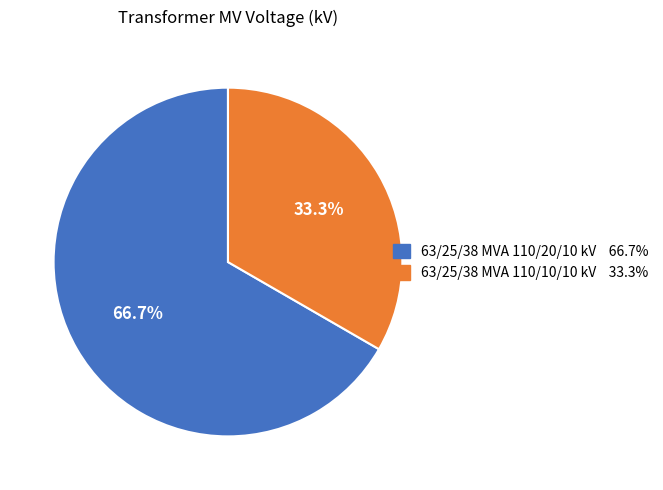

To the nearest percent, what percentage of the pie is 63/25/38 MVA 110/20/10 kV?

67%